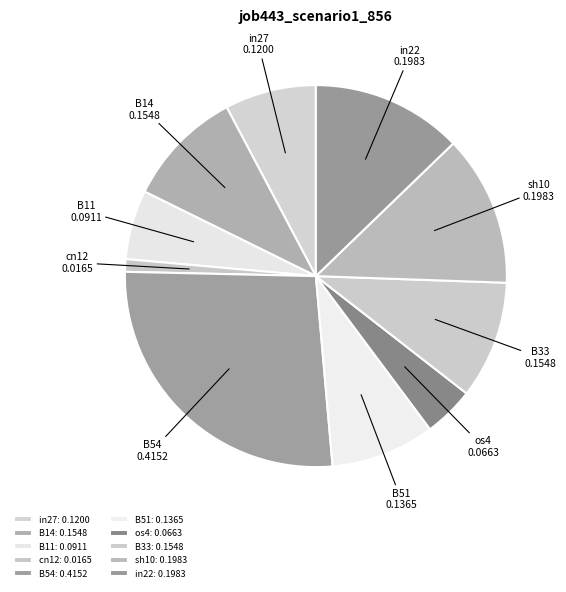

The B33 slice represents 3% of the pie. True or false?

False